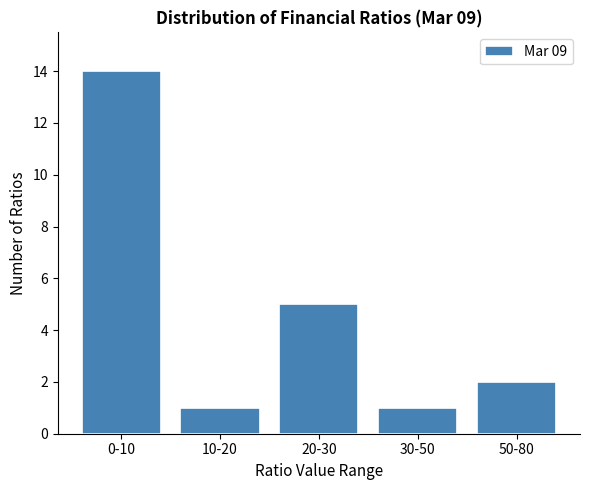

Reading left to right, list all the values displayed in this chart.

14	1	5	1	2